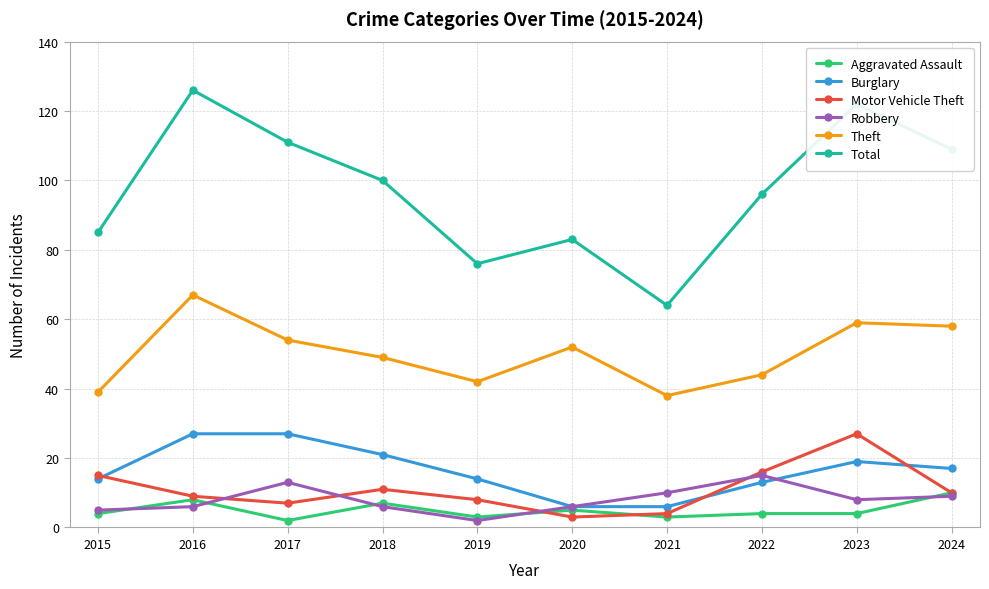

At which label does Robbery reach its minimum?

2019